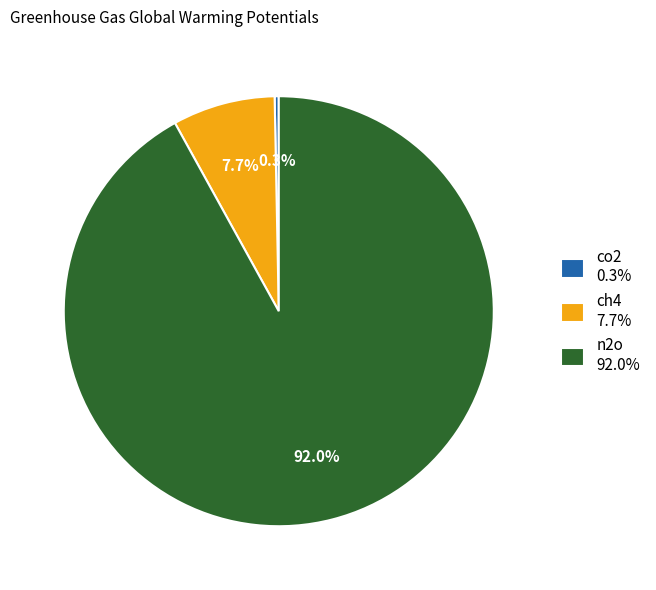

To the nearest percent, what portion does n2o represent?

92%